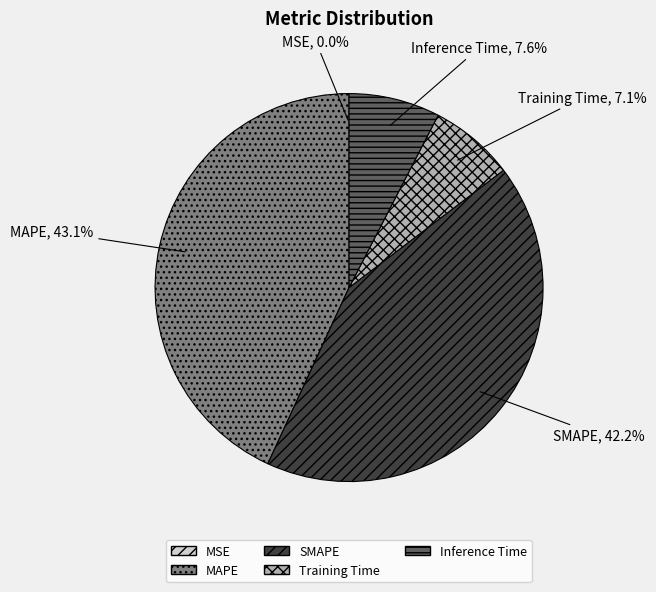

Does any single category account for the majority?

No